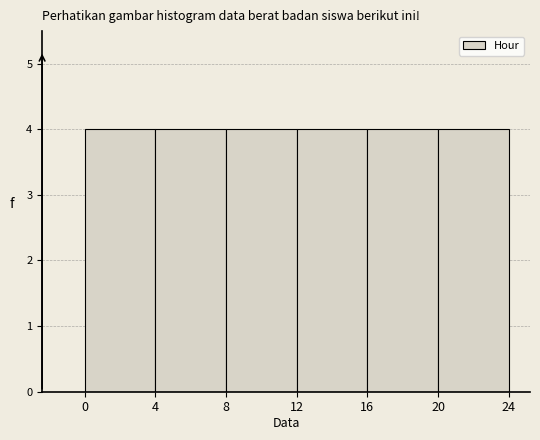

Reading left to right, list every bar in this chart as the range it spans on the x-axis followed by its height. The values are not printed on the chart, so give them approximately, as read against the axis.

0 to 4: 4
4 to 8: 4
8 to 12: 4
12 to 16: 4
16 to 20: 4
20 to 24: 4